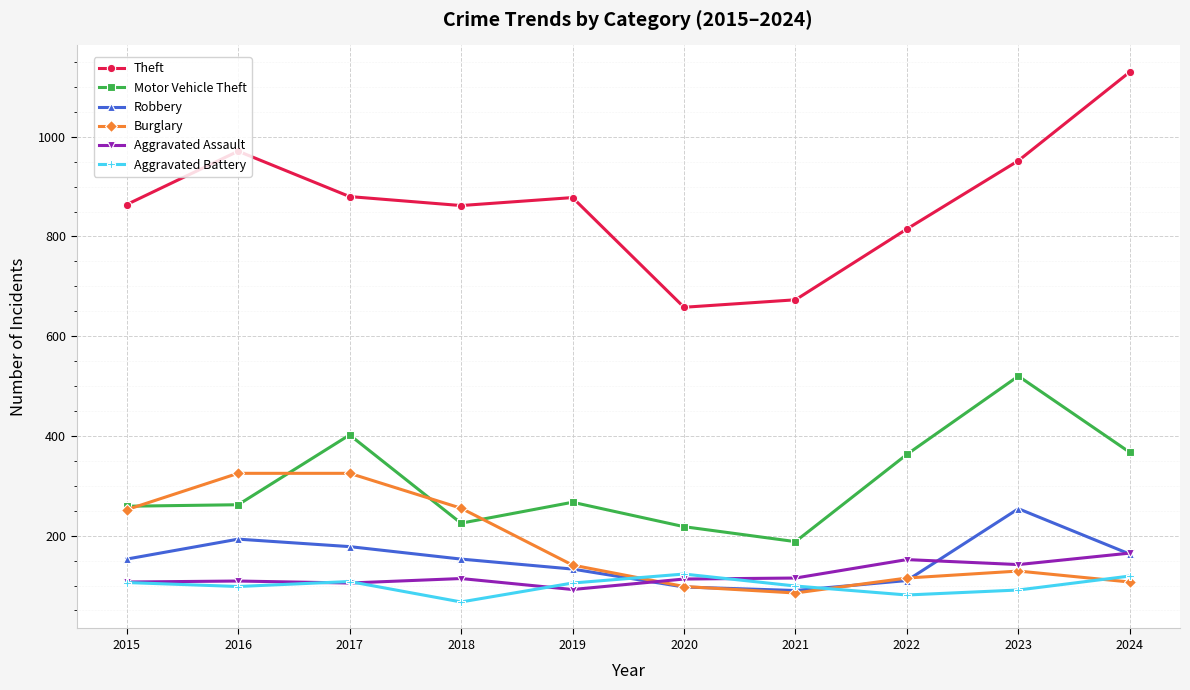

Does the chart have visible grid lines?

Yes